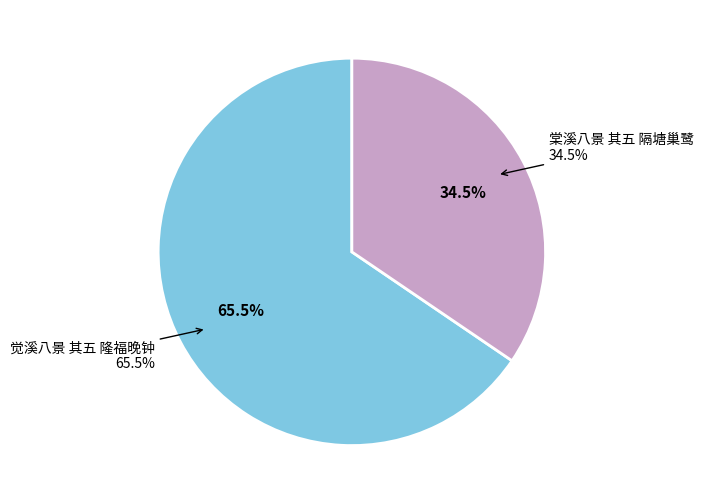

What is the largest slice in the pie chart?

觉溪八景 其五 隆福晚钟